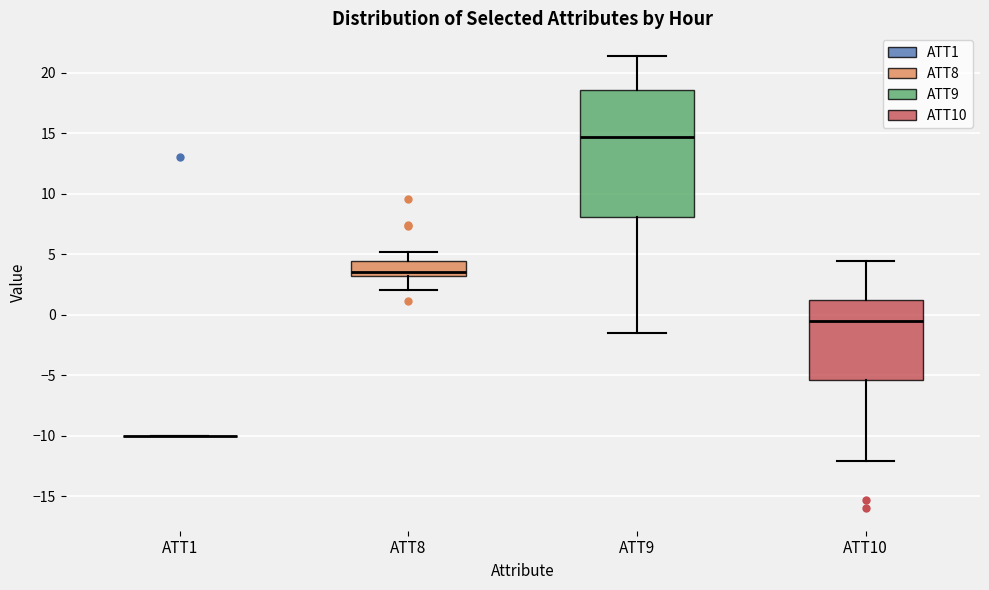

Where does the median line of the box for ATT8 sit on the y-axis? The values are not printed on the chart, so give them approximately, as read against the axis.

3.5